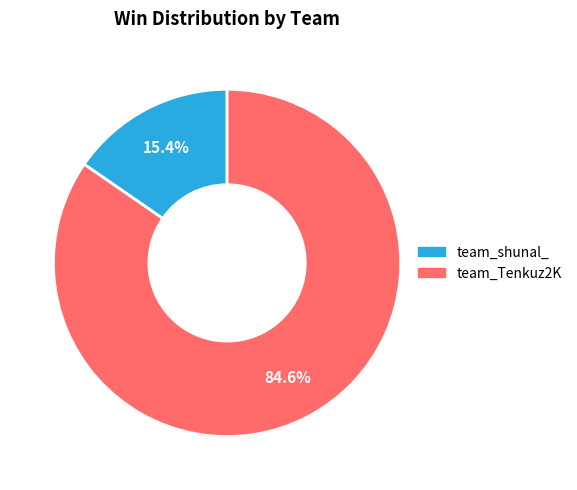

To the nearest percent, what is the difference between the largest and smallest slice percentages?

69%